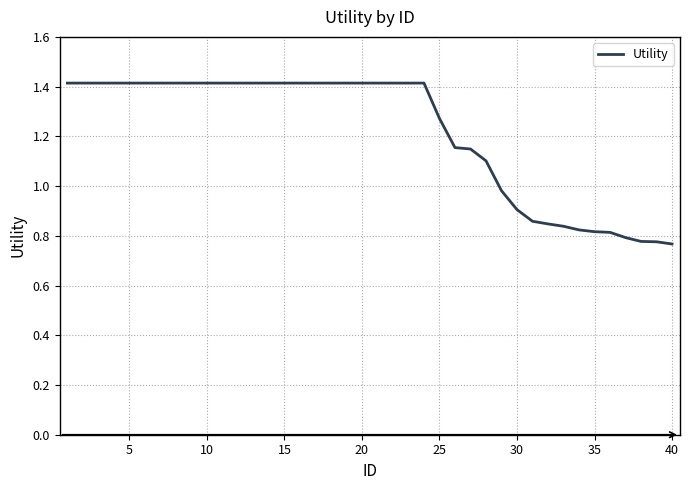

What is the difference between the maximum and minimum values?

0.6